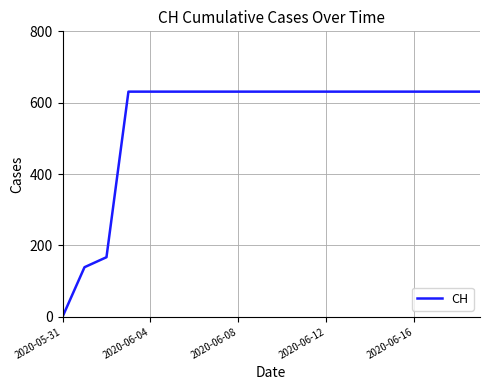

What is the average value?

552